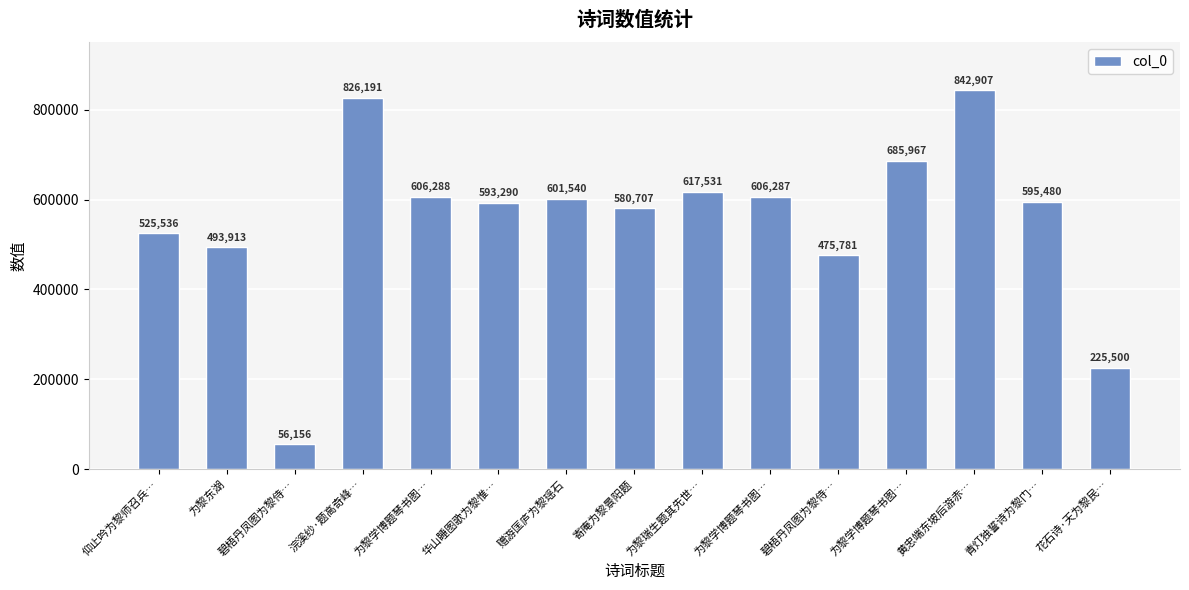

Where does the data first go above 595480?

浣溪纱·题高奇峰…